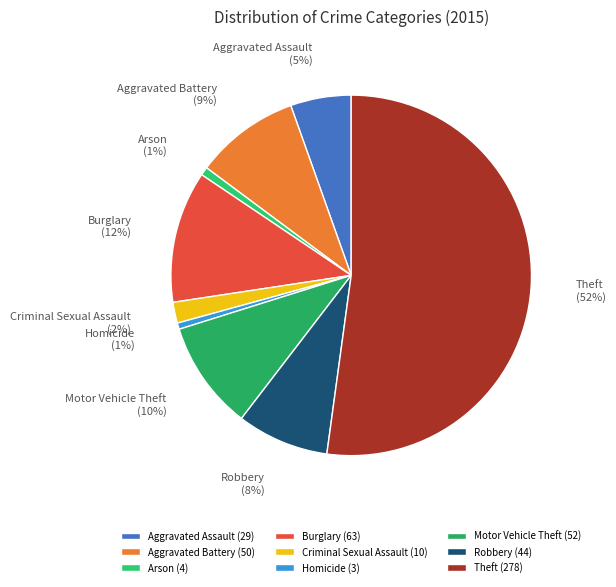

Is it true that Burglary is 12% of the pie?

True